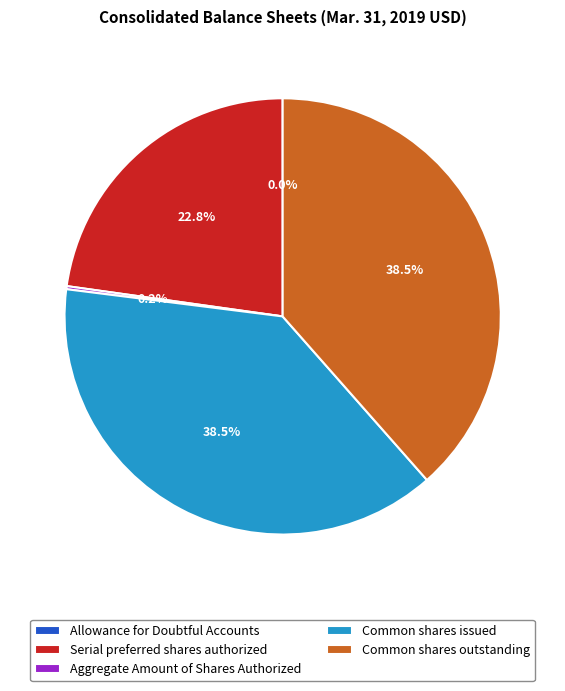

To the nearest percent, what is the difference between the largest and smallest slice percentages?

38%